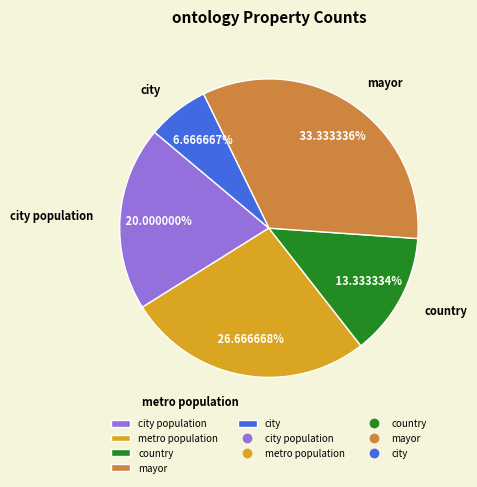

Is it true that metro population is 27% of the pie?

True